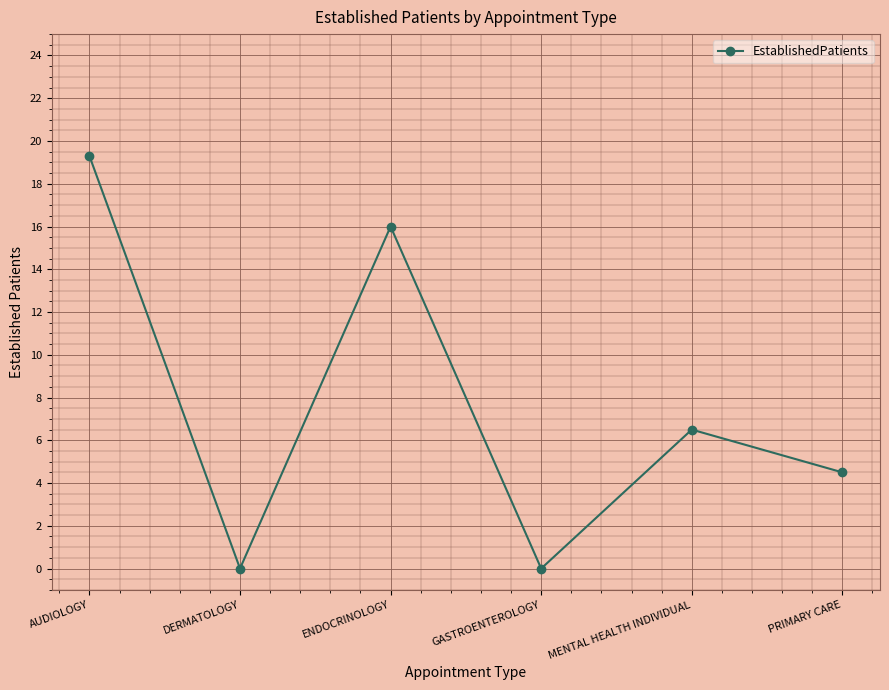

How many lines are shown in the chart?

1